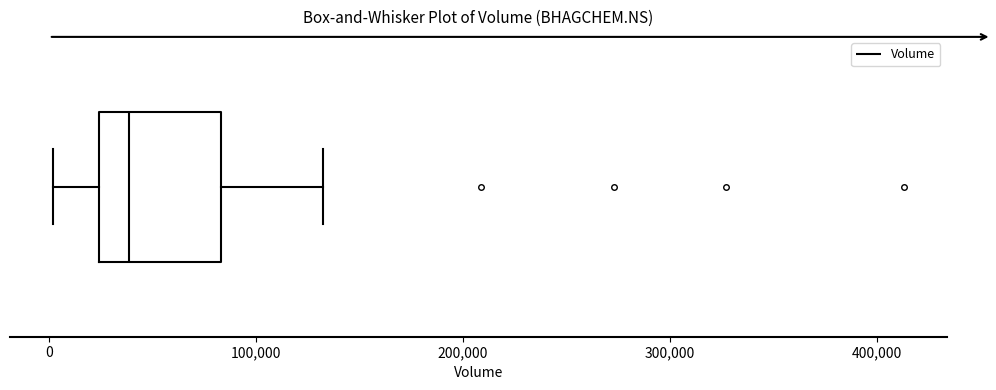

Where does the right whisker of the box end on the x-axis? The values are not printed on the chart, so give them approximately, as read against the axis.

130000